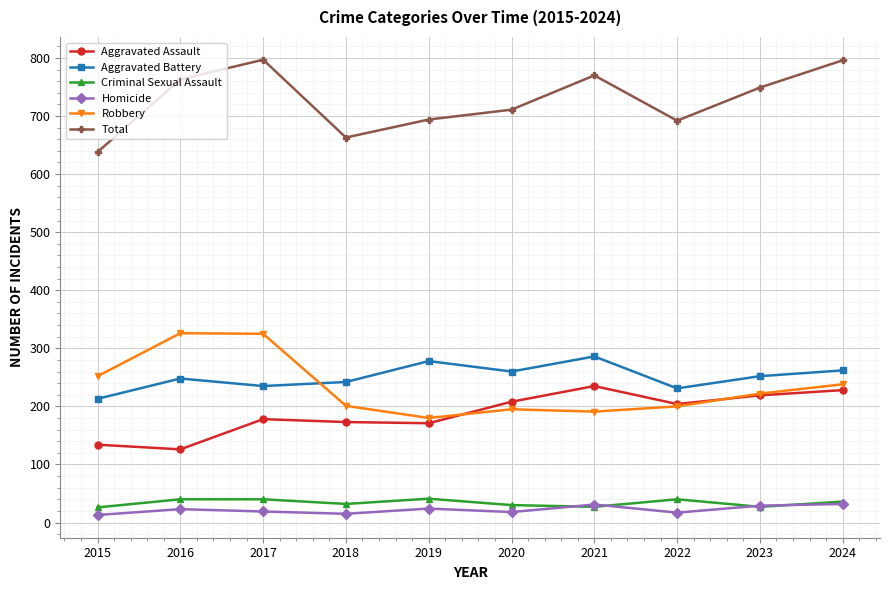

At which category does Aggravated Assault reach its first local valley?

2016